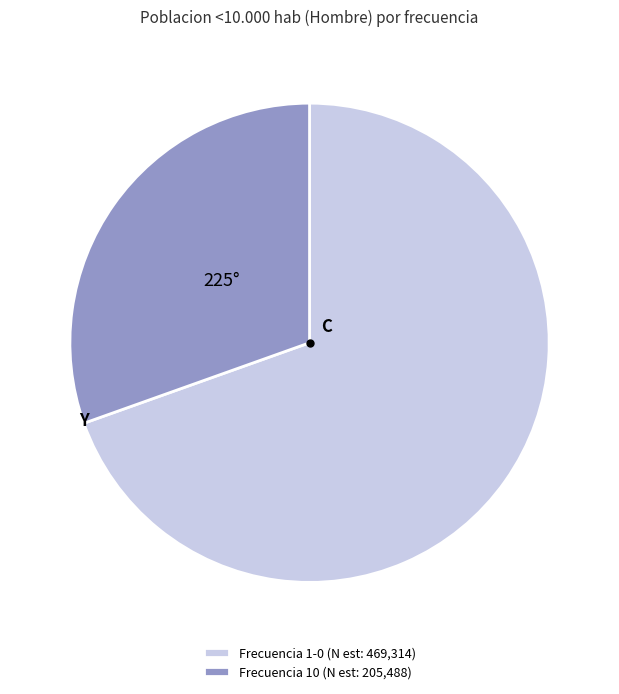

Count the number of slices in the pie.

2